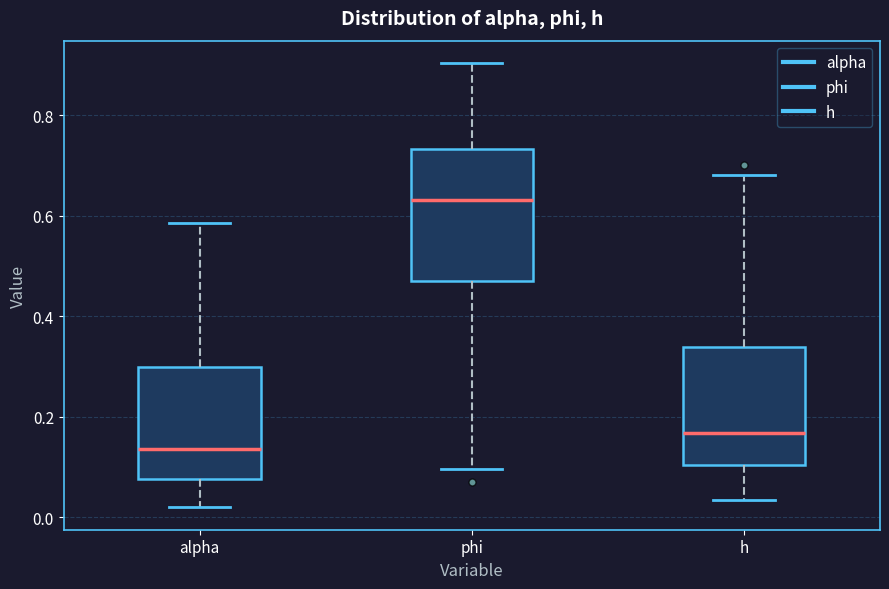

Reading left to right, transcribe this box plot: for each box, give where its median line is, the range the box spans, and where its two whiskers end, as read against the y-axis. The values are not printed on the chart, so give them approximately, as read against the axis.

alpha: median 0.14, box 0.08 to 0.30, whiskers 0.02 to 0.58
phi: median 0.64, box 0.46 to 0.74, whiskers 0.10 to 0.90
h: median 0.16, box 0.10 to 0.34, whiskers 0.04 to 0.68